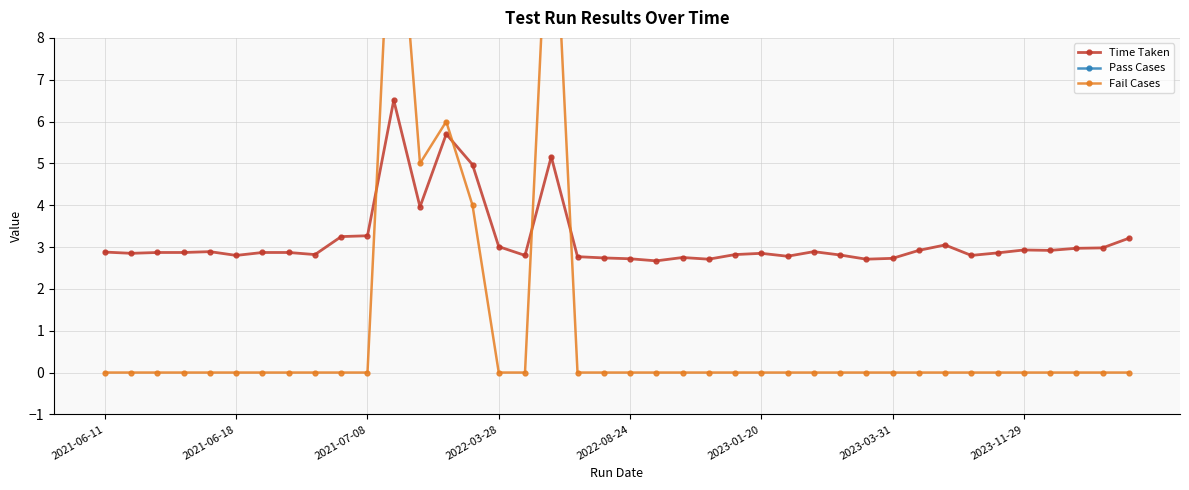

True or false: Pass Cases and Fail Cases intersect in this chart.

False